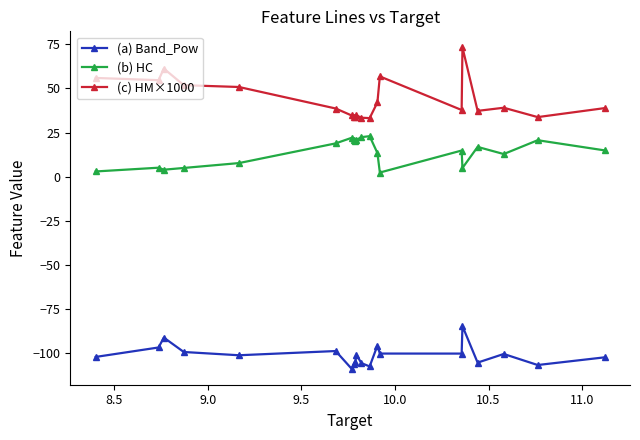

In (c) HM×1000, how many points are higher than both neighbors (excluding endpoints)?

5